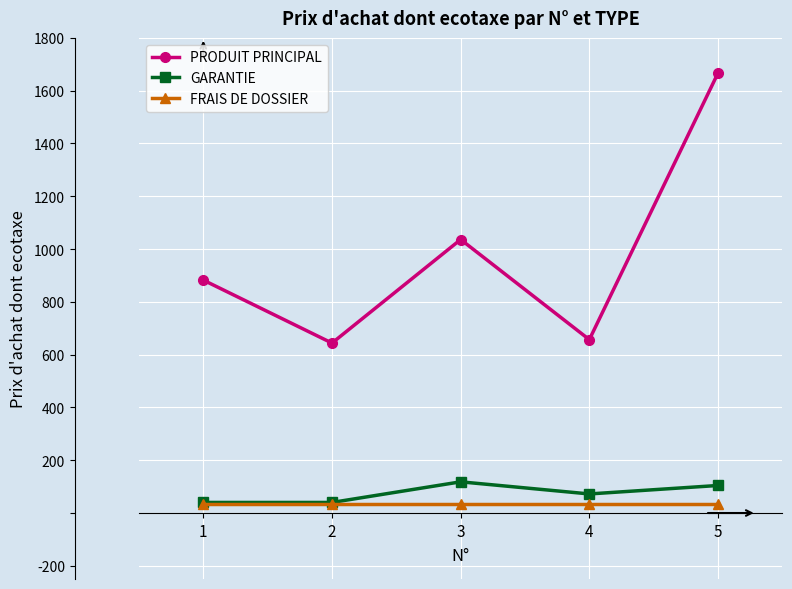

How many lines are shown in the chart?

3